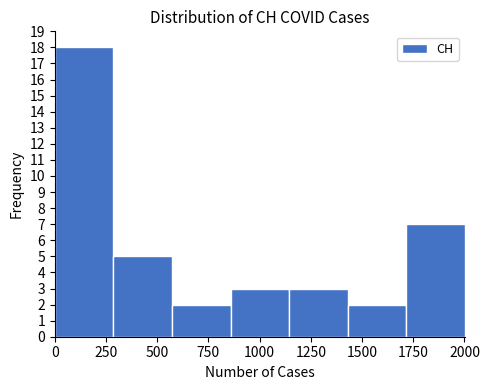

What is the height of the bar covering 850 to 1150 on the x-axis? Neither the bar edges nor the heights are printed on the chart, so give them approximately, as read against the axes.

3